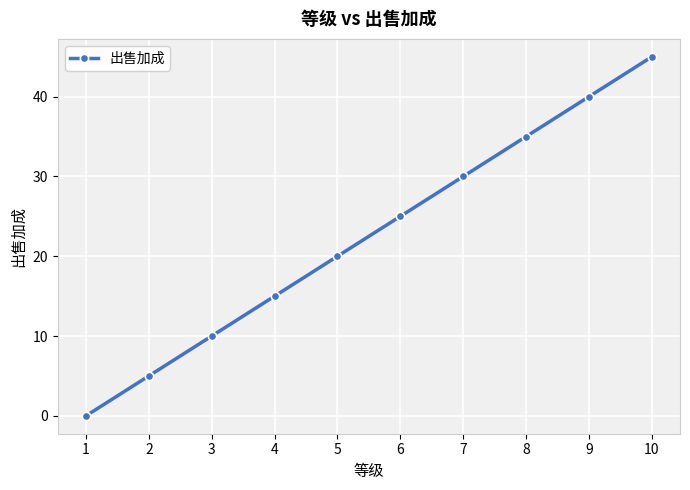

How many positive values are there?

9